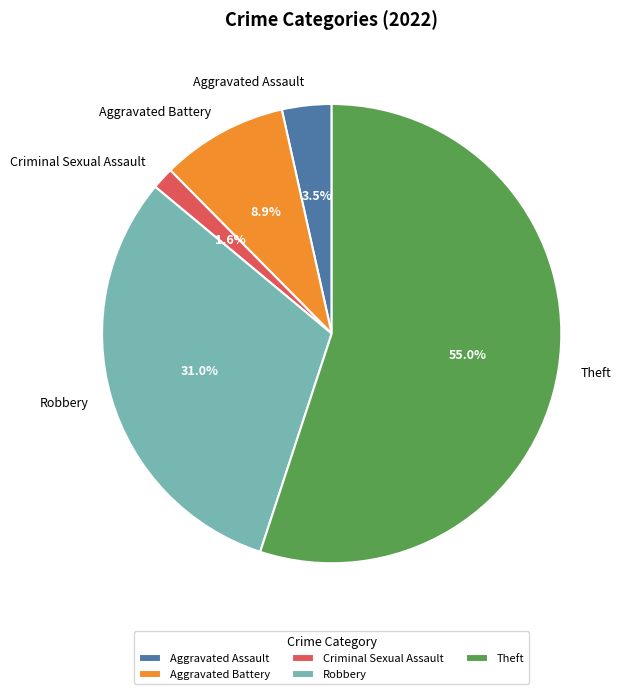

To the nearest percent, what percentage of the pie is Theft?

55%